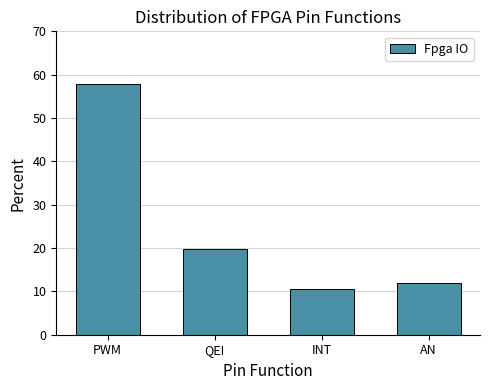

Reading left to right, what are all the values shown in this chart?

57.9	19.7	10.5	11.8